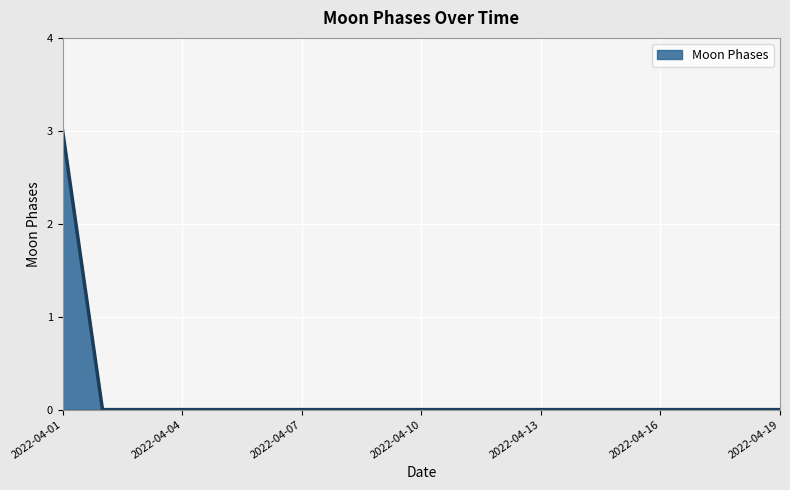

Count the number of data series in this chart.

1